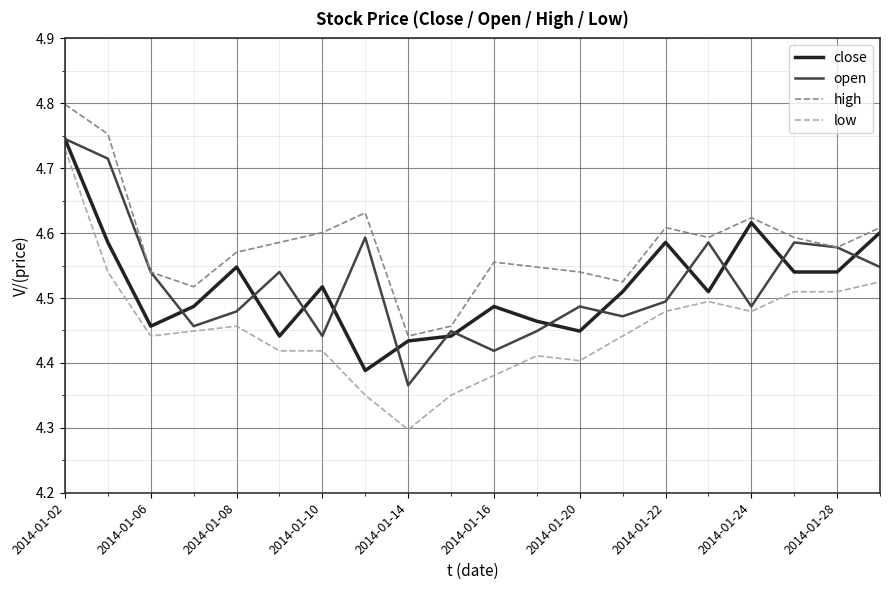

Which series has the largest total across all categories?

high